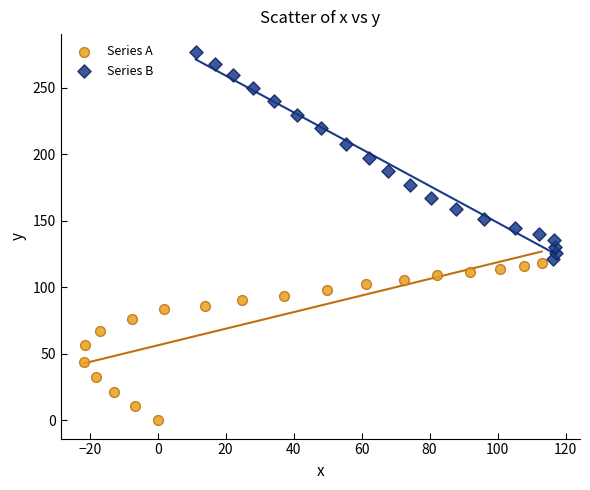

Which series reaches the maximum Y coordinate?

Series B